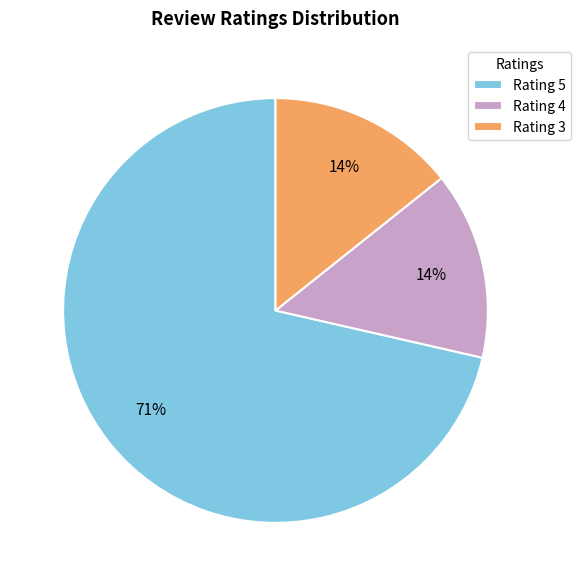

The Rating 5 slice represents 86% of the pie. True or false?

False